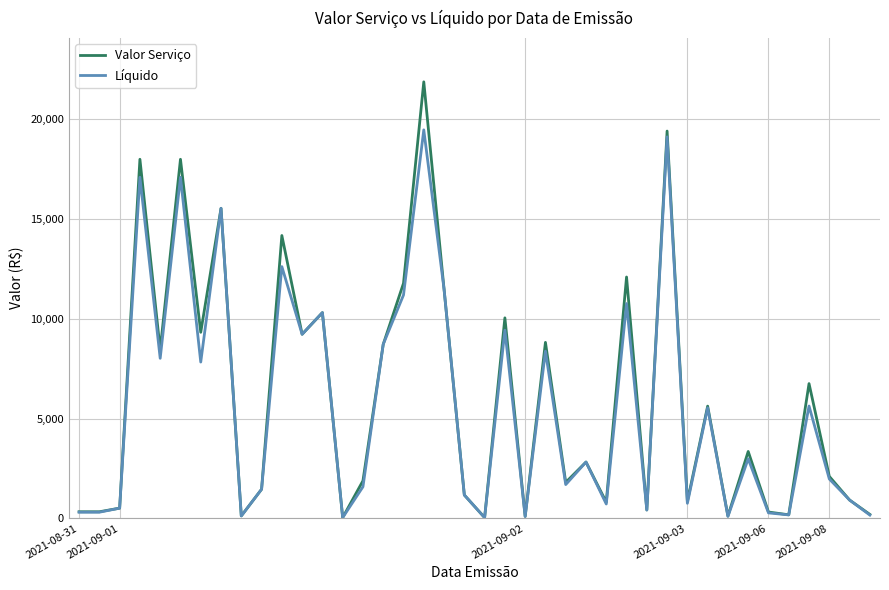

What is the maximum value for Líquido?

19465.8